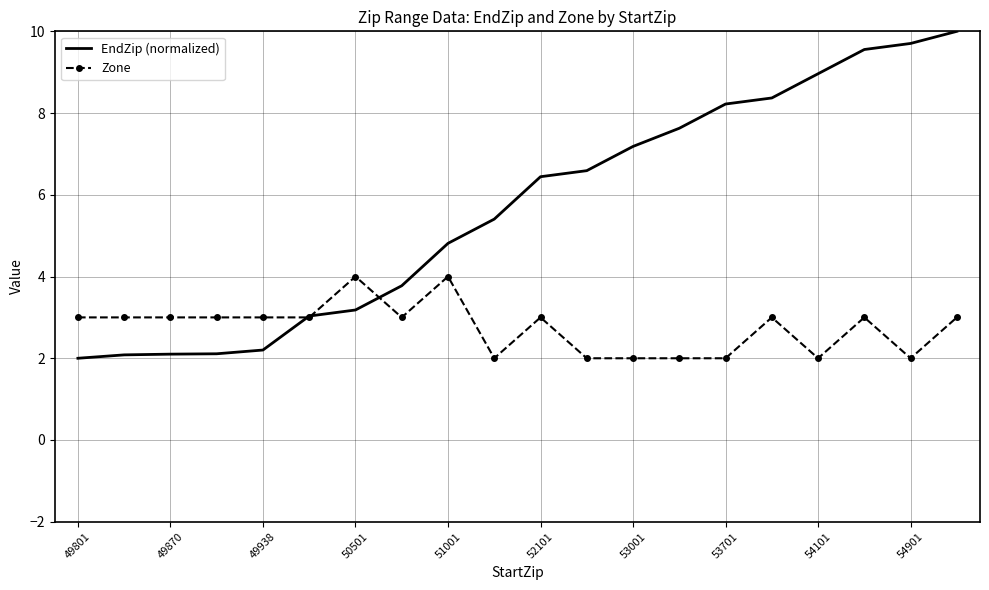

List the series in order of their peak value, lowest first.

Zone, EndZip (normalized)